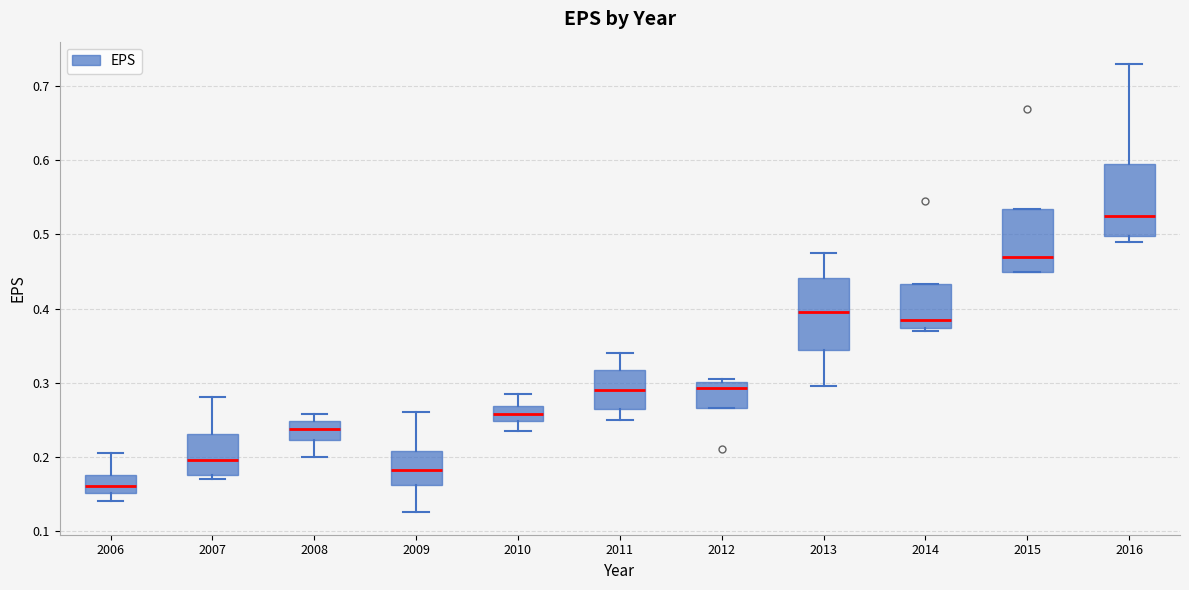

Where does the upper whisker of the box at x = 2007 end on the y-axis? The values are not printed on the chart, so give them approximately, as read against the axis.

0.28